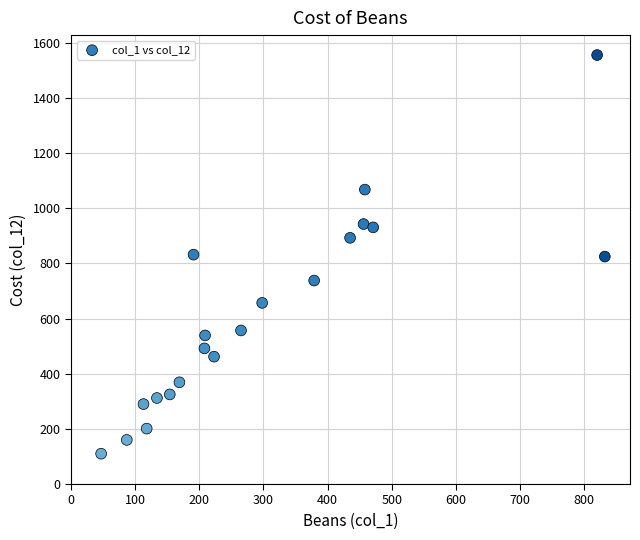

What is the range of Y values (max minus min)?

1446